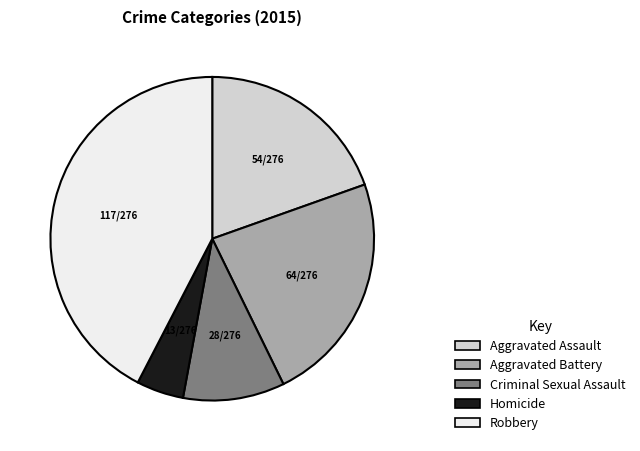

Which has a higher value, Robbery or Aggravated Battery?

Robbery